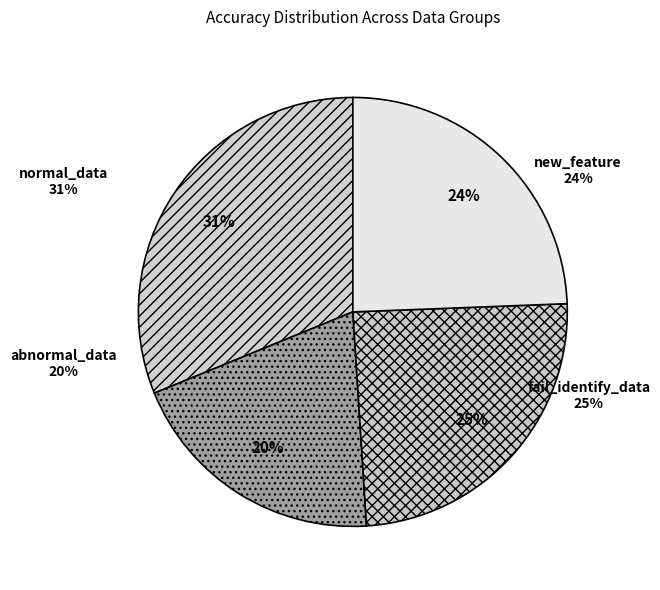

Which slice is the largest?

normal_data